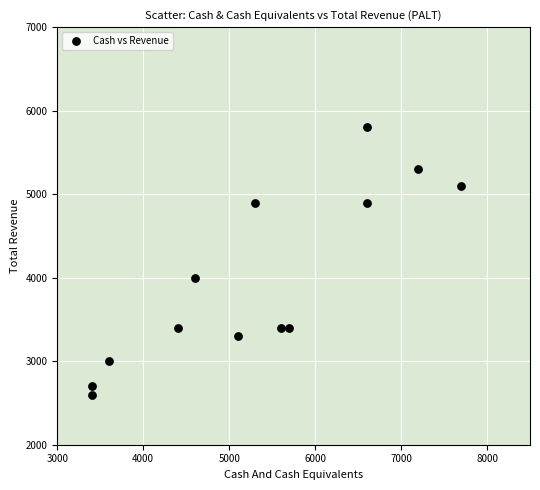

What Y value in the scatter plot is closest to 4200?

4000